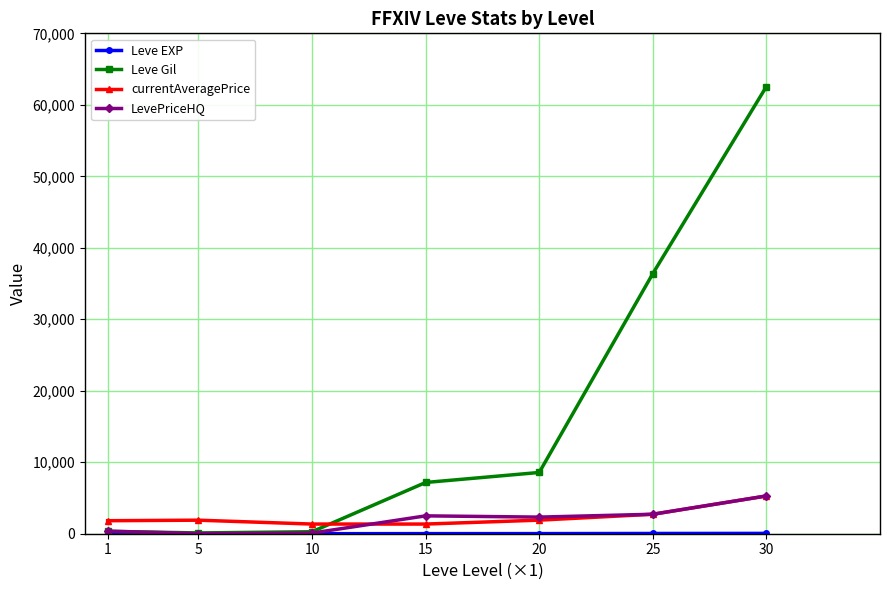

Between 1 and 25, which series saw the biggest shift?

Leve Gil